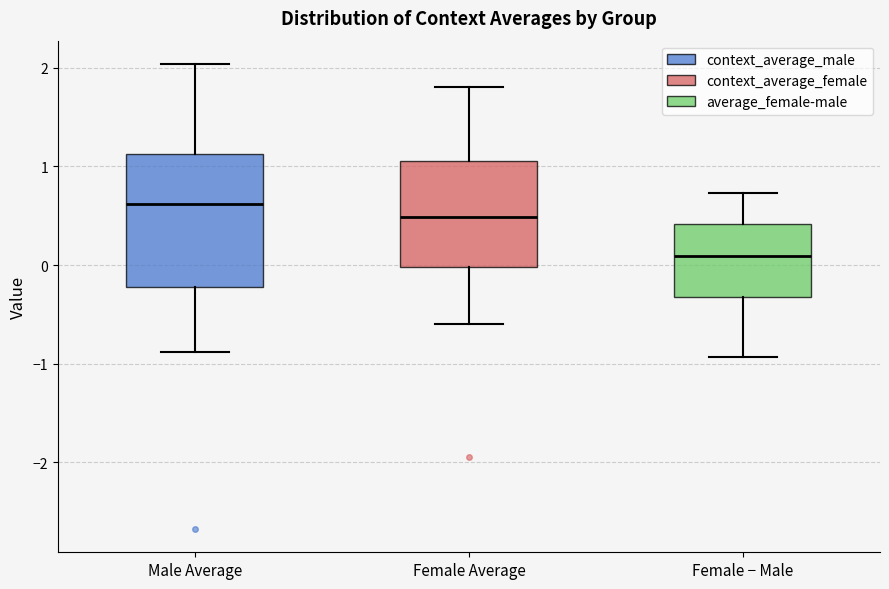

Which box has the highest median line?

Male Average